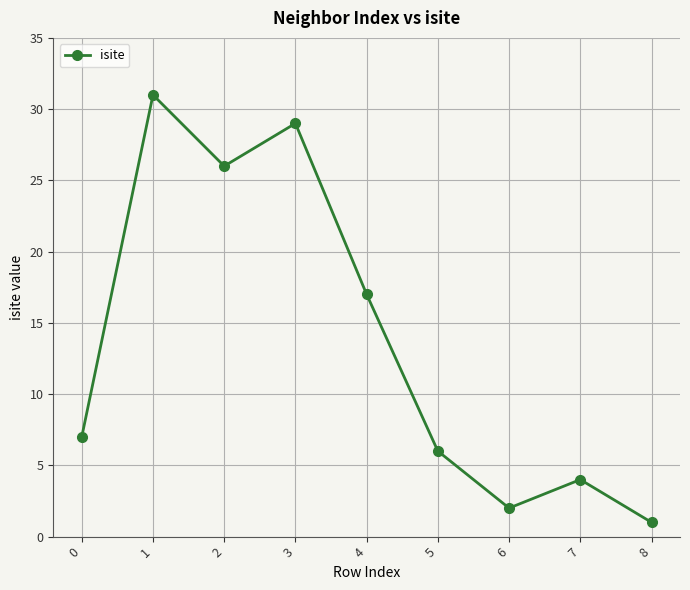

True or false: the data has more than 1 interior local peaks.

True